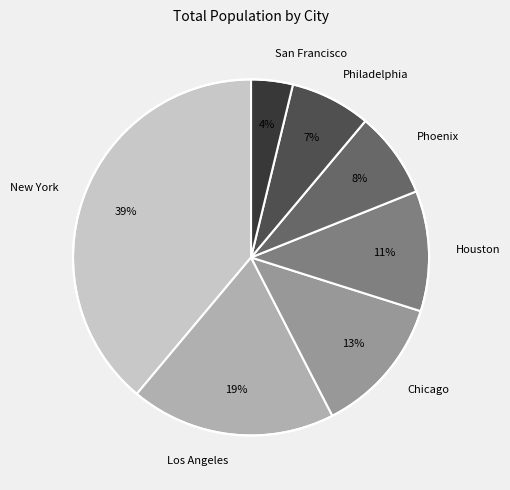

What is the ratio of the value at San Francisco to the value at Phoenix?

0.5